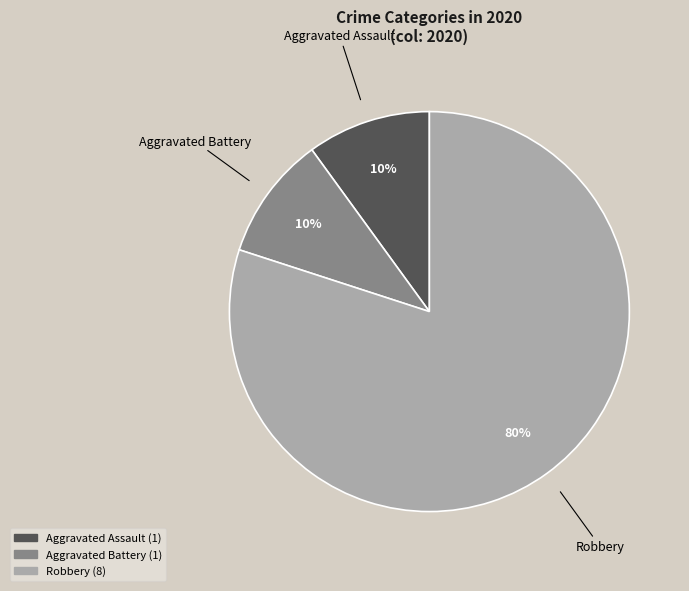

Is there any slice that represents more than half of the pie?

Yes